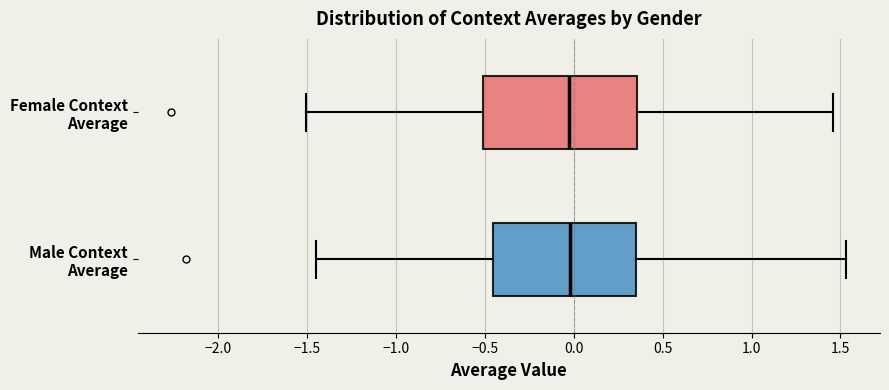

Reading bottom to top, read every box against the x-axis: the position of its median line, the range the box covers, and the ends of its whiskers. The values are not printed on the chart, so give them approximately, as read against the axis.

Male Context Average: median 0.00, box -0.45 to 0.35, whiskers -1.45 to 1.55
Female Context Average: median 0.00, box -0.50 to 0.35, whiskers -1.50 to 1.45